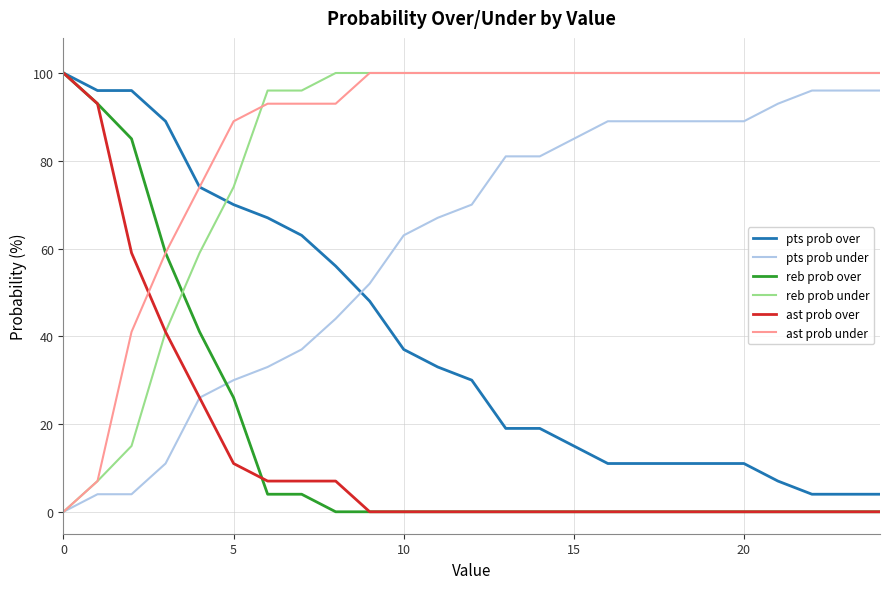

What is the maximum value shown in the chart?

100